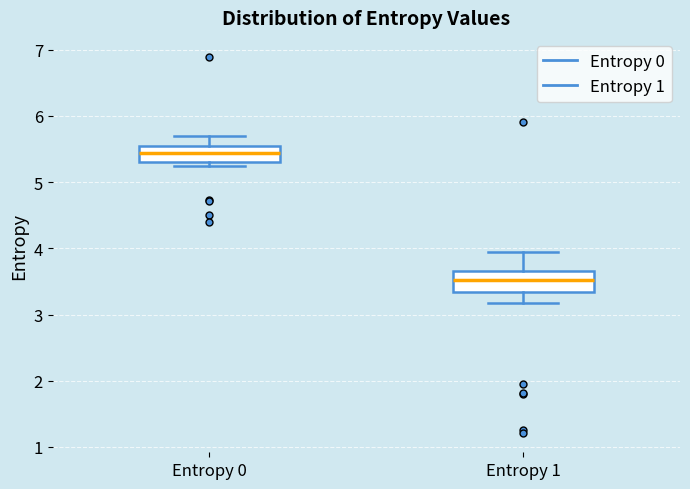

Reading left to right, read every box against the y-axis: the position of its median line, the range the box covers, and the ends of its whiskers. The values are not printed on the chart, so give them approximately, as read against the axis.

Entropy 0: median 5.4, box 5.3 to 5.5, whiskers 5.2 to 5.7
Entropy 1: median 3.5, box 3.3 to 3.7, whiskers 3.2 to 3.9